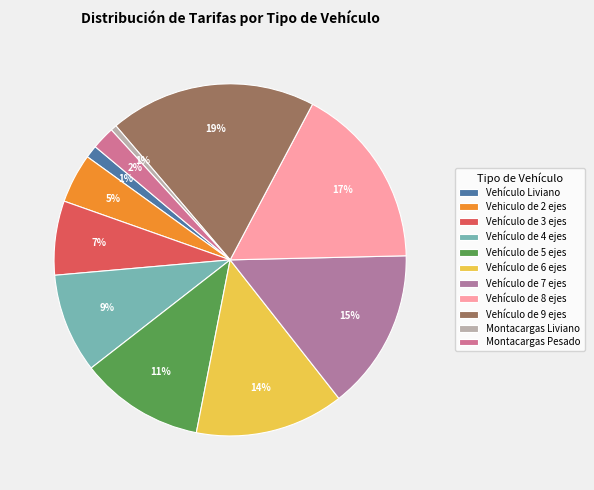

How many segments does this pie chart have?

11